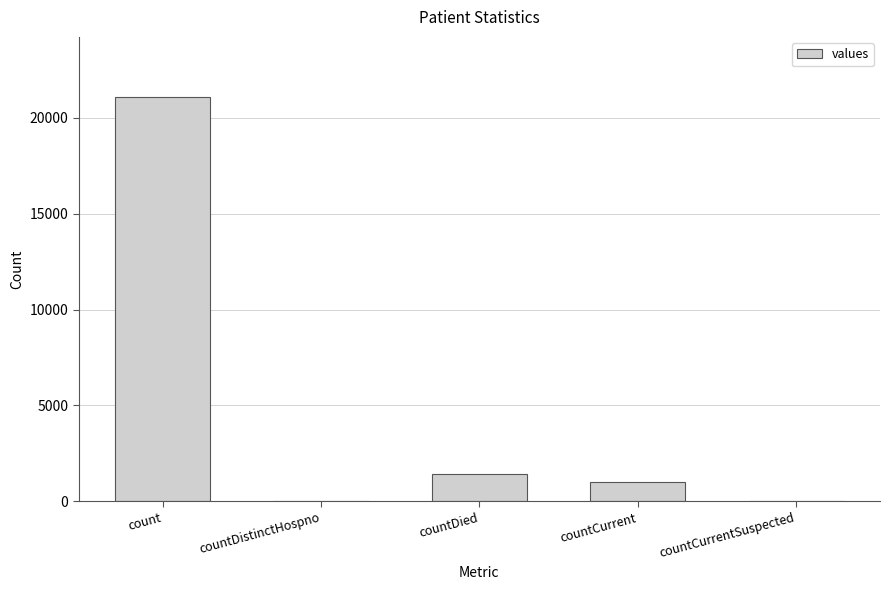

What is the sum of the values at countCurrent and countCurrentSuspected?

1006